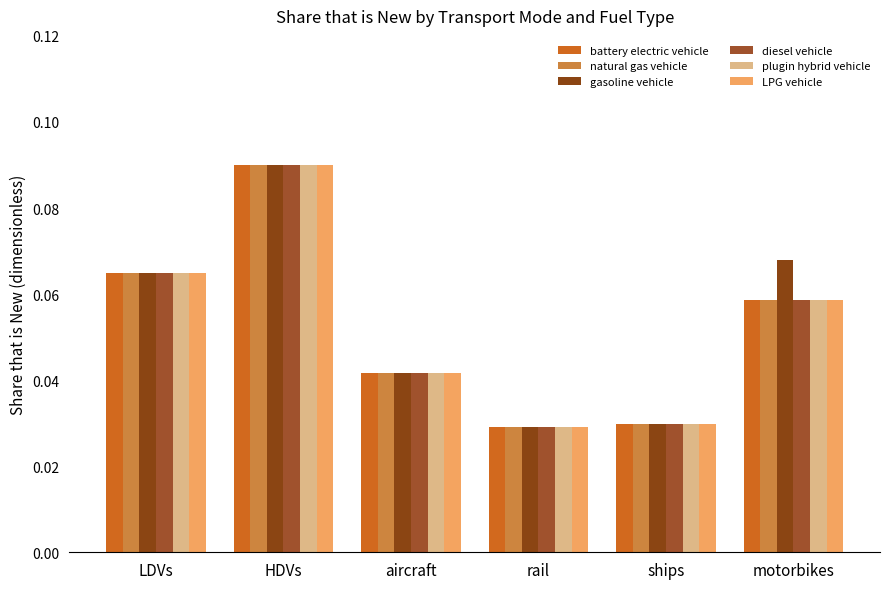

What is the label of the 1st bar from the right?

motorbikes